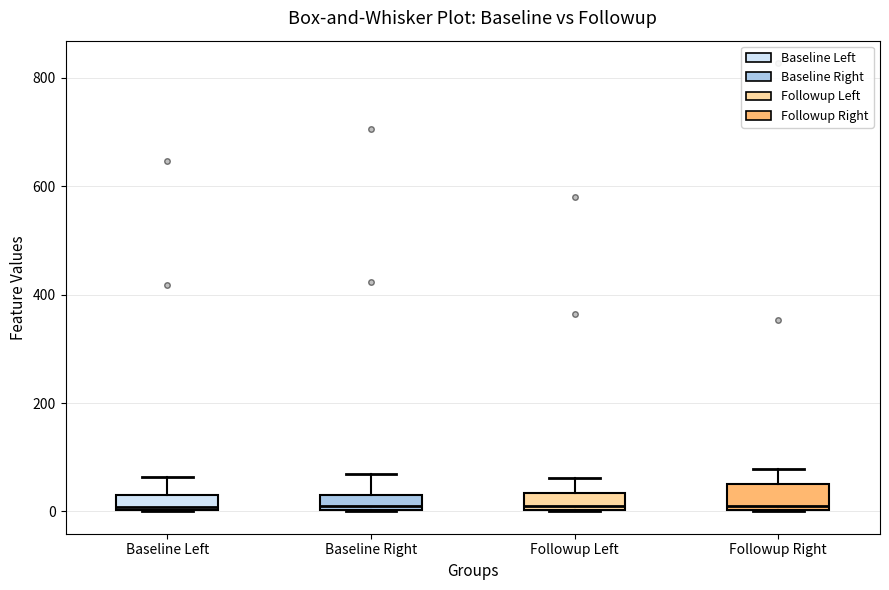

Where does the median line of the box for Followup Left sit on the y-axis? The values are not printed on the chart, so give them approximately, as read against the axis.

20